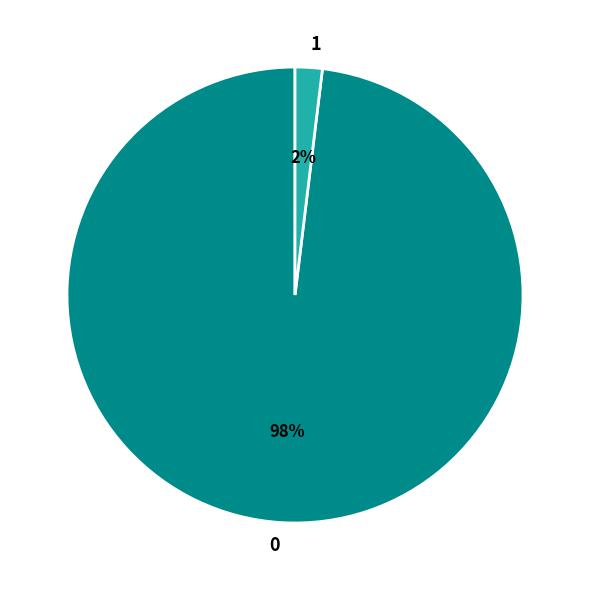

Does 0 represent more than half of the total?

Yes